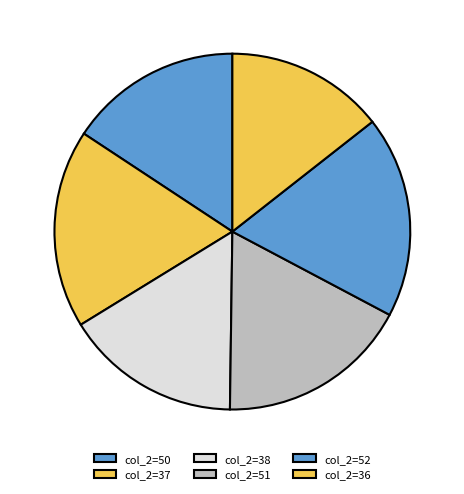

How many segments does this pie chart have?

6